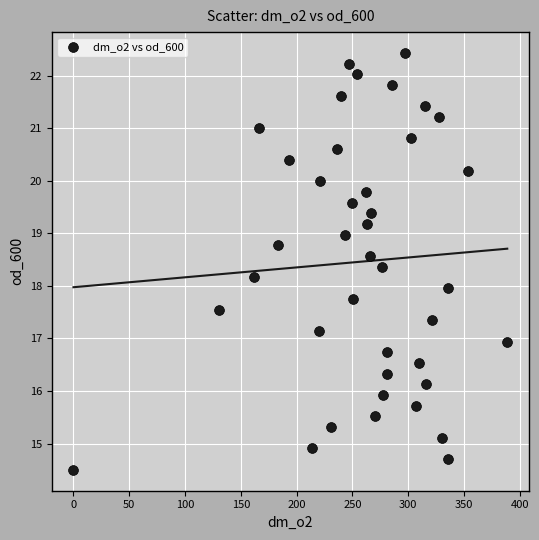

What is the range of Y values (max minus min)?

7.9